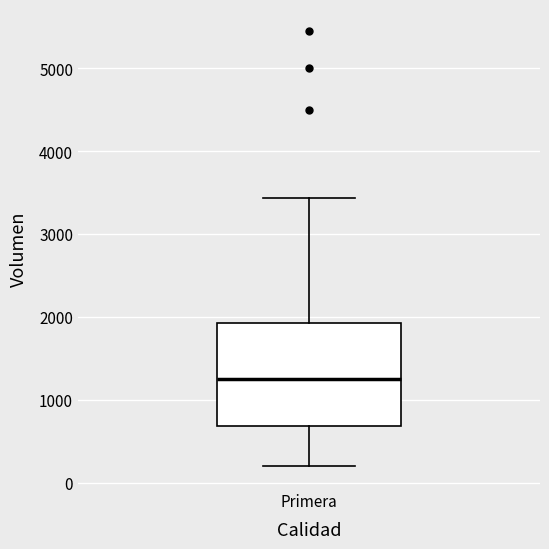

Where is the upper edge of the box for Primera on the y-axis? The values are not printed on the chart, so give them approximately, as read against the axis.

1900